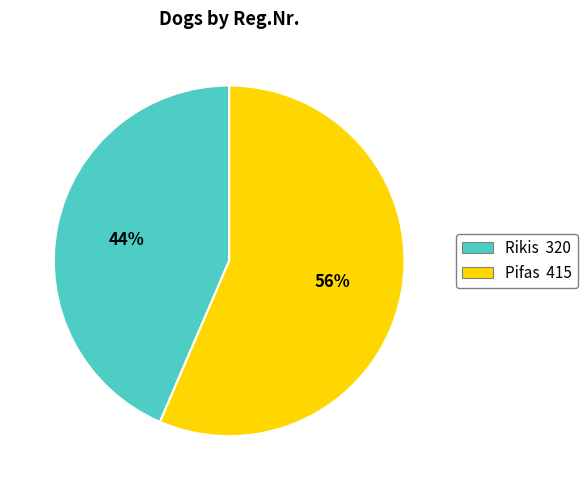

Is it true that Pifas is 66% of the pie?

False